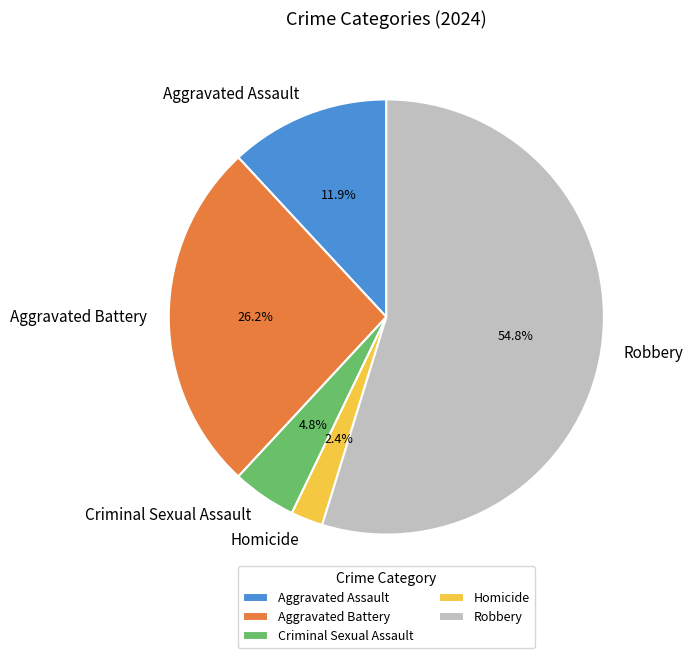

Does any single category account for the majority?

Yes